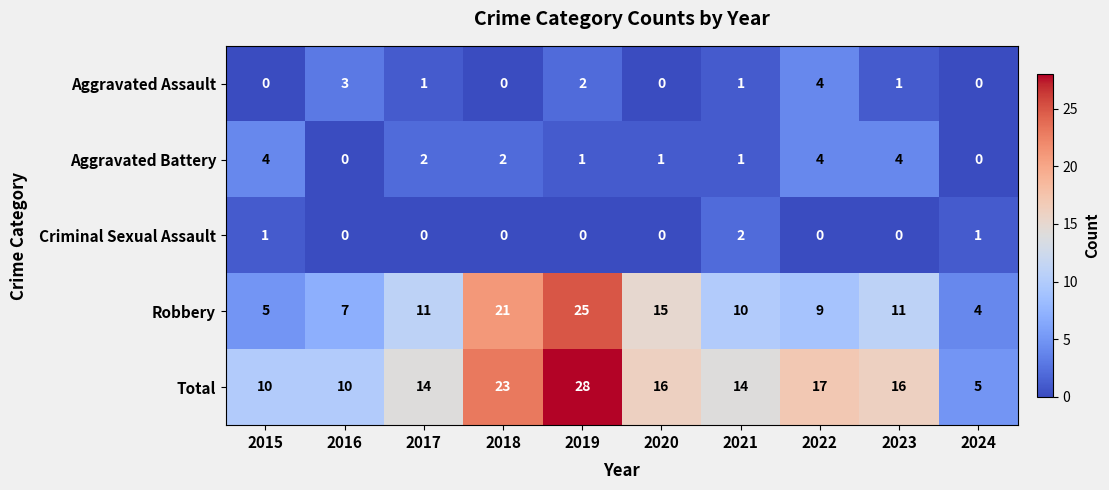

What is the difference between the maximum and minimum values in the Robbery series?

21